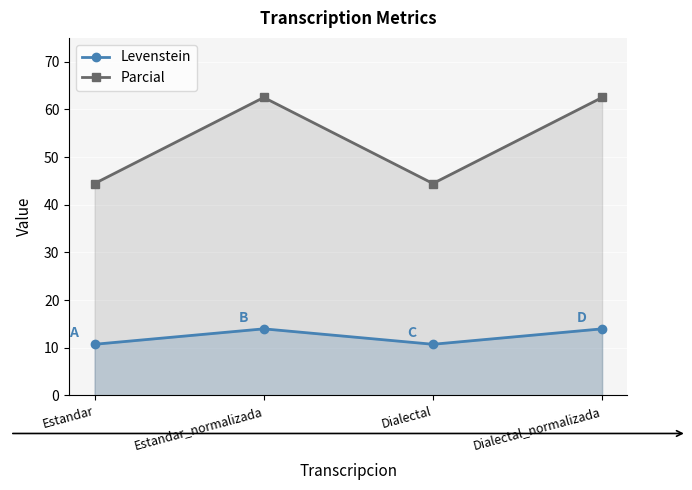

What is the total value across all series at Estandar?

55.2